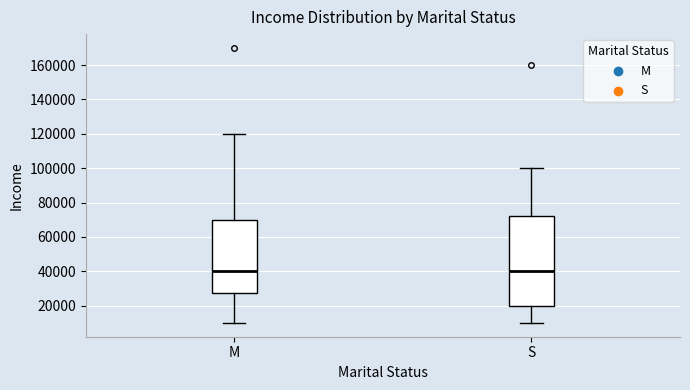

Reading left to right, transcribe this box plot: for each box, give where its median line is, the range the box spans, and where its two whiskers end, as read against the y-axis. The values are not printed on the chart, so give them approximately, as read against the axis.

M: median 40000, box 28000 to 70000, whiskers 10000 to 120000
S: median 40000, box 20000 to 72000, whiskers 10000 to 100000